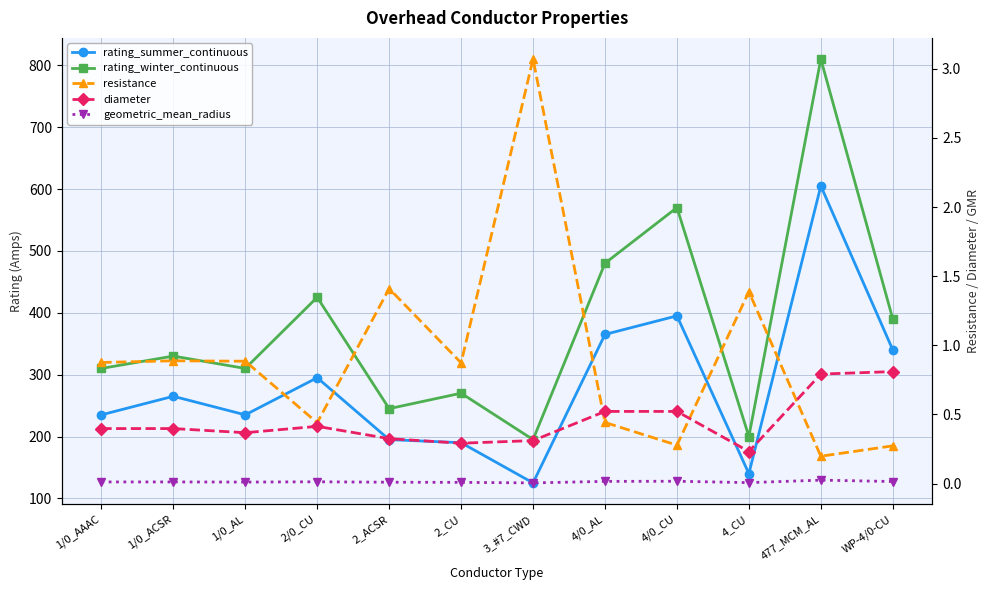

What is the difference between the maximum and minimum values in the diameter series?

0.6